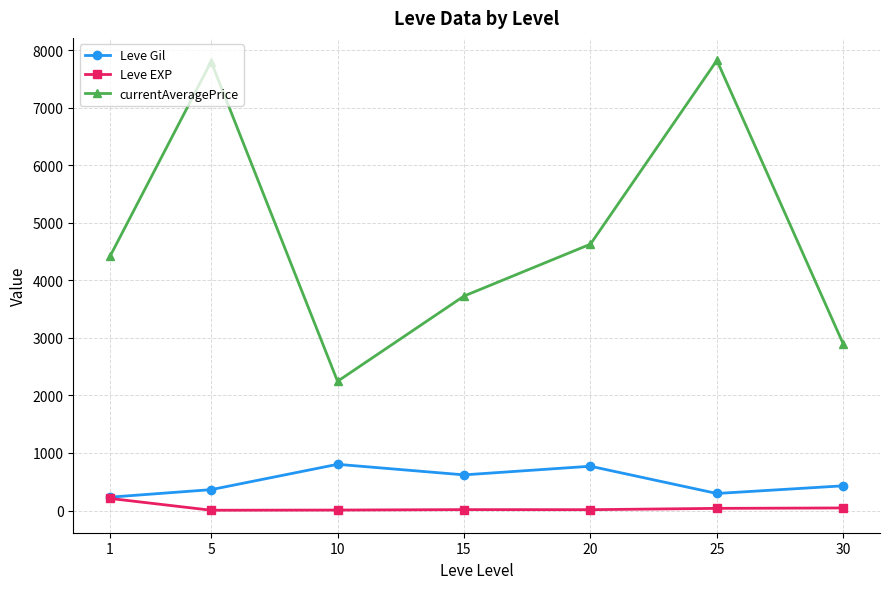

What is the maximum value shown in the chart?

7821.0